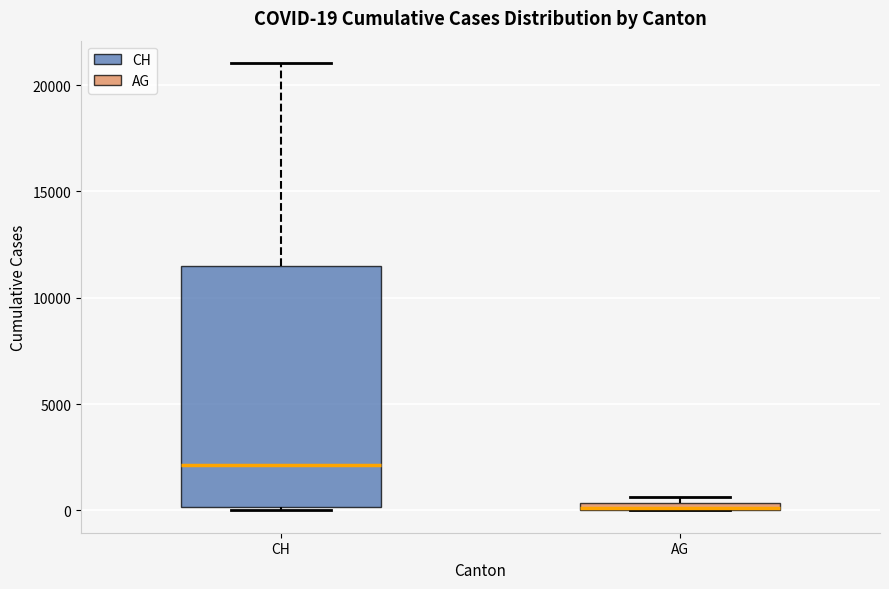

Comparing the boxes themselves (not the whiskers), which one is the tallest?

CH